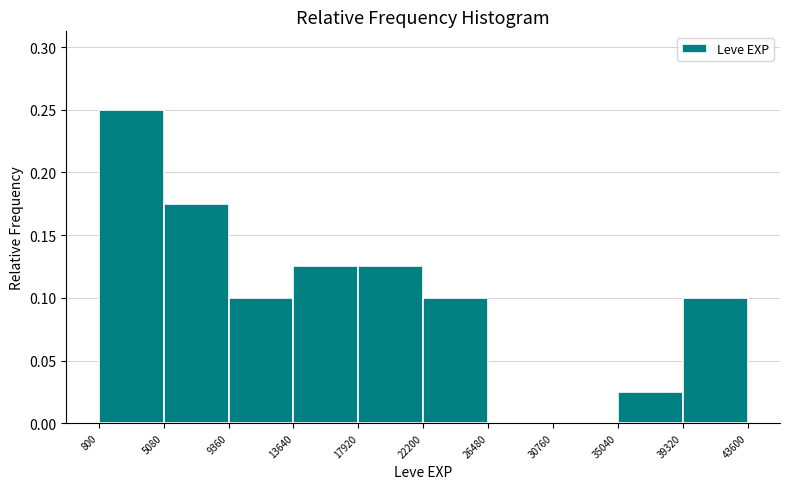

Over which range of the x-axis is the bar tallest?

800 to 5080